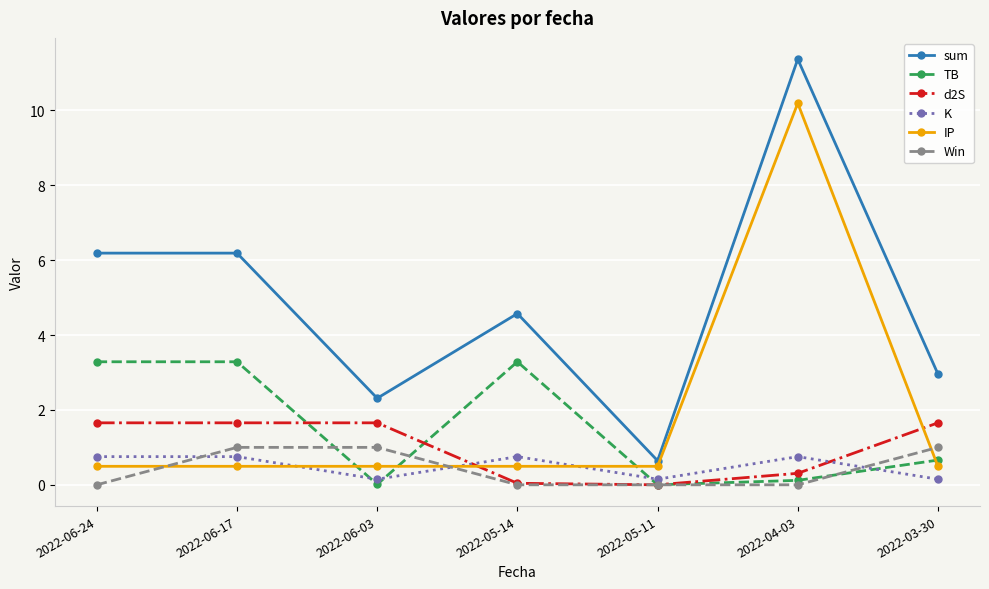

What position from the right is 2022-06-03?

5